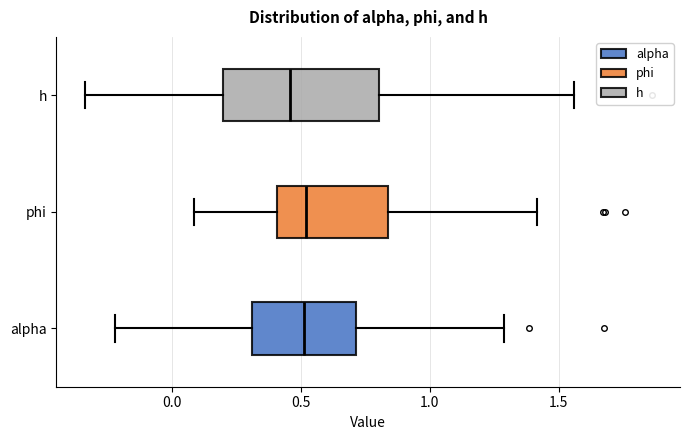

Reading bottom to top, read every box against the x-axis: the position of its median line, the range the box covers, and the ends of its whiskers. The values are not printed on the chart, so give them approximately, as read against the axis.

alpha: median 0.50, box 0.30 to 0.70, whiskers -0.20 to 1.30
phi: median 0.50, box 0.40 to 0.85, whiskers 0.10 to 1.40
h: median 0.45, box 0.20 to 0.80, whiskers -0.35 to 1.55